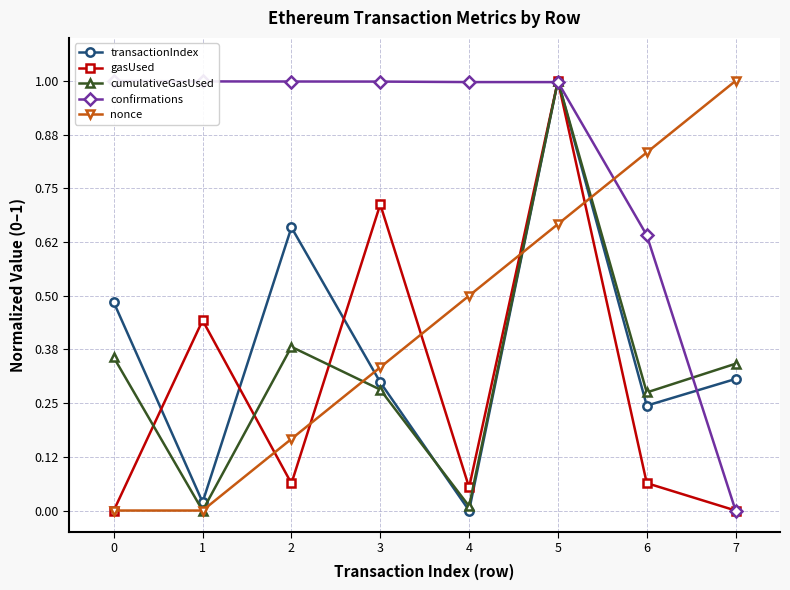

True or false: transactionIndex has a value of 0.4 at 5.

False